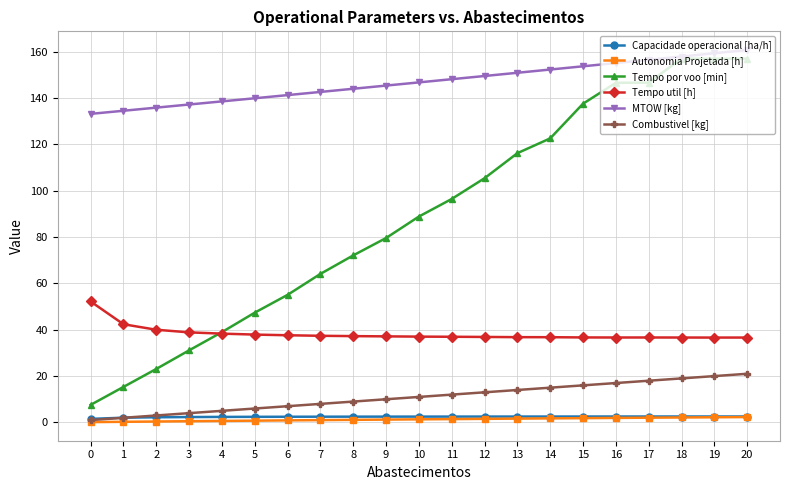

True or false: Autonomia Projetada [h] and MTOW [kg] cross at least once.

False